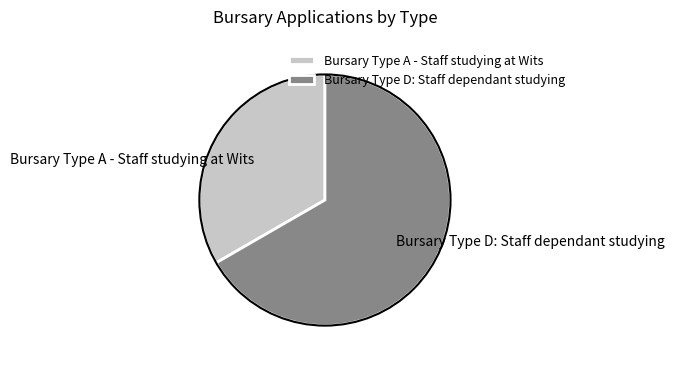

Combined, do Bursary Type A - Staff studying at Wits and Bursary Type D: Staff dependant studying account for over 50%?

Yes